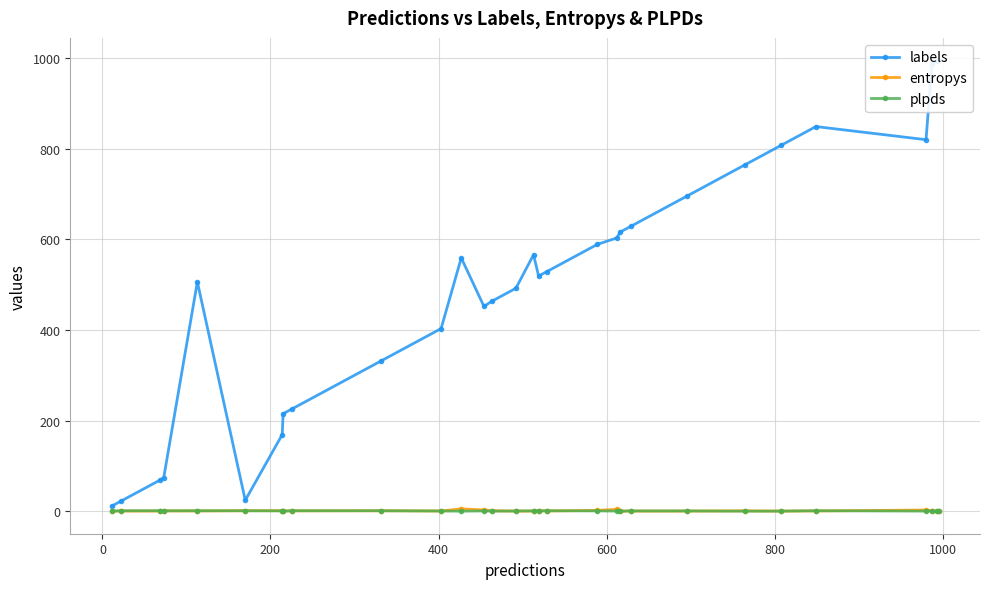

How many values in the plpds series are below 0?

3